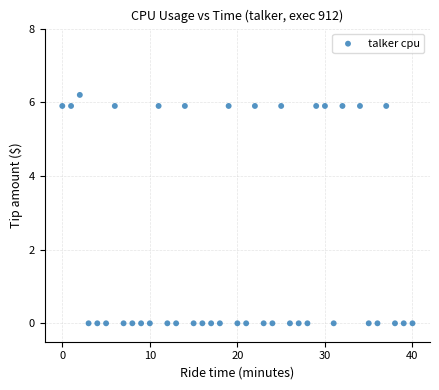

What is the range of Y values (max minus min)?

6.2